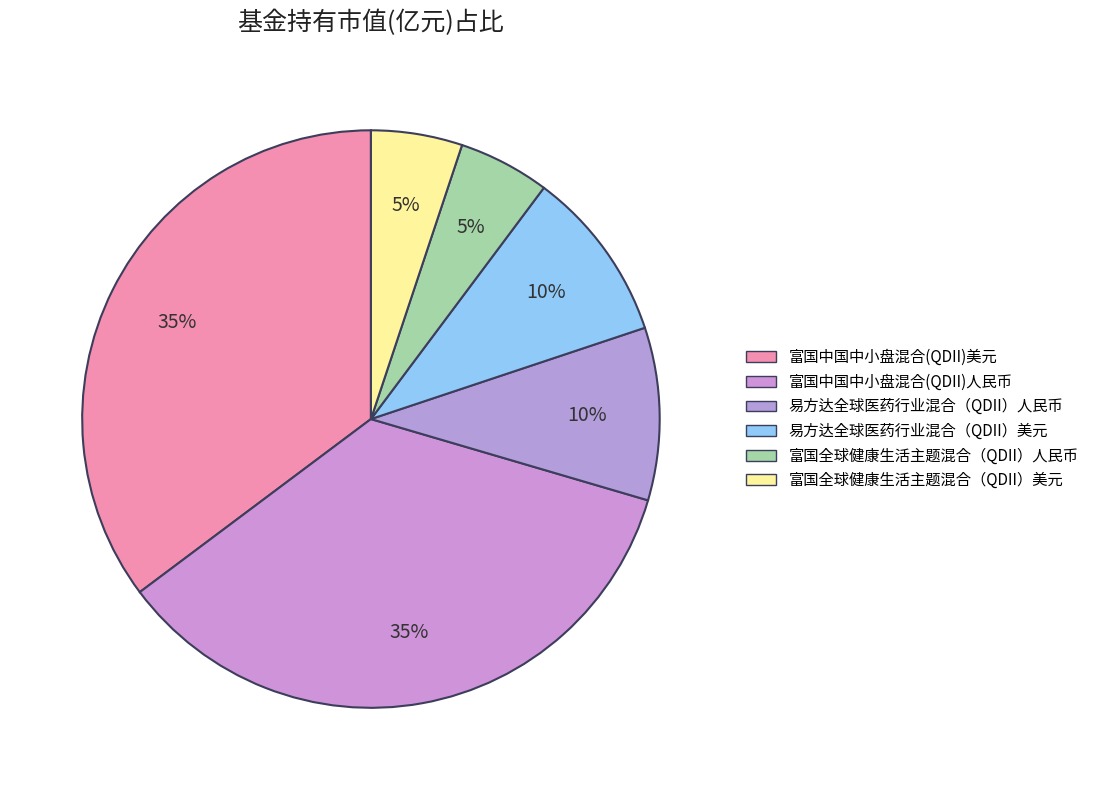

Is it true that 易方达全球医药行业混合（QDII）人民币 is 10% of the pie?

True